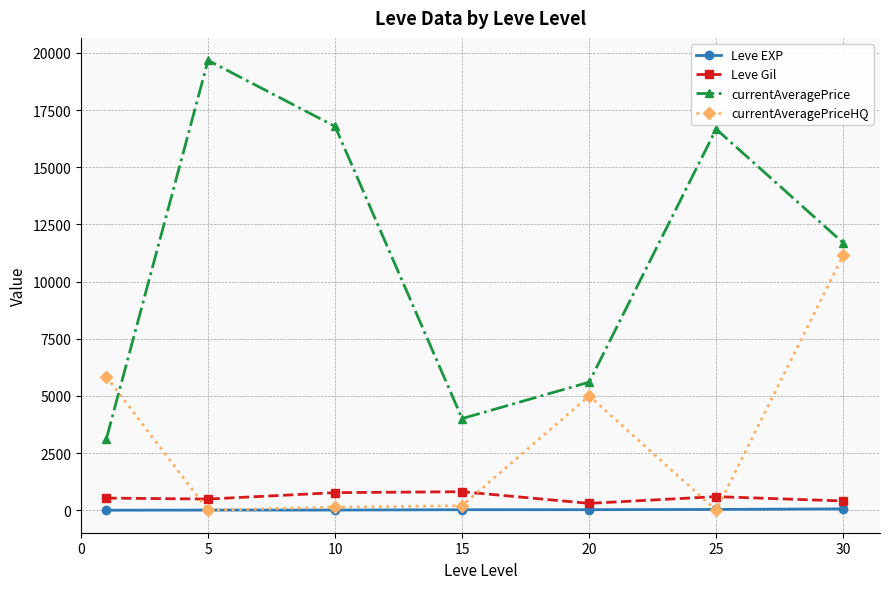

True or false: currentAveragePriceHQ has more than 2 points higher than both neighbors.

False